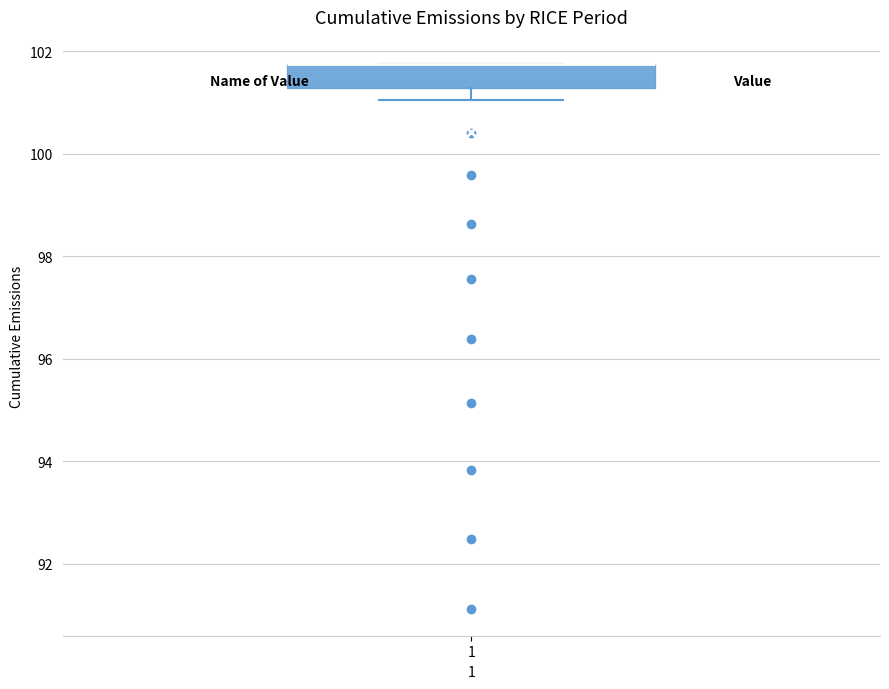

Read this box plot against the y-axis: the position of the median line, the range covered by the box, and the ends of both whiskers. The values are not printed on the chart, so give them approximately, as read against the axis.

median 101.8 (drawn on the box's upper edge), box 101.2 to 101.8, whiskers 101.0 to 101.8